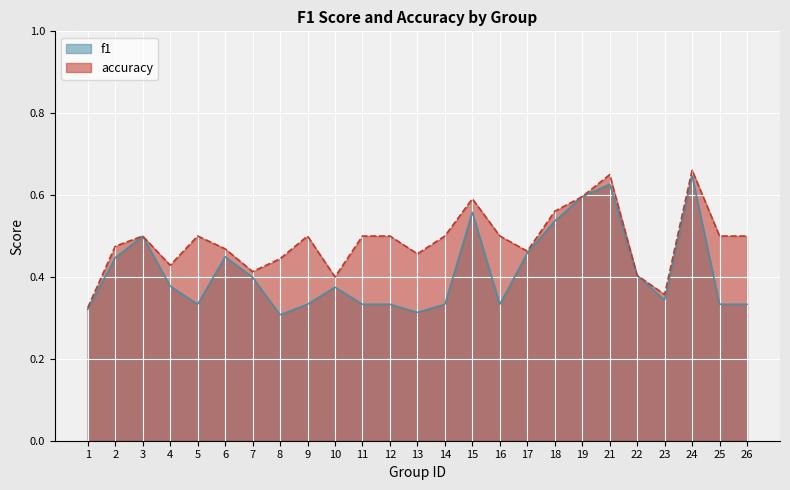

Where is accuracy nearest to the value 0?

1